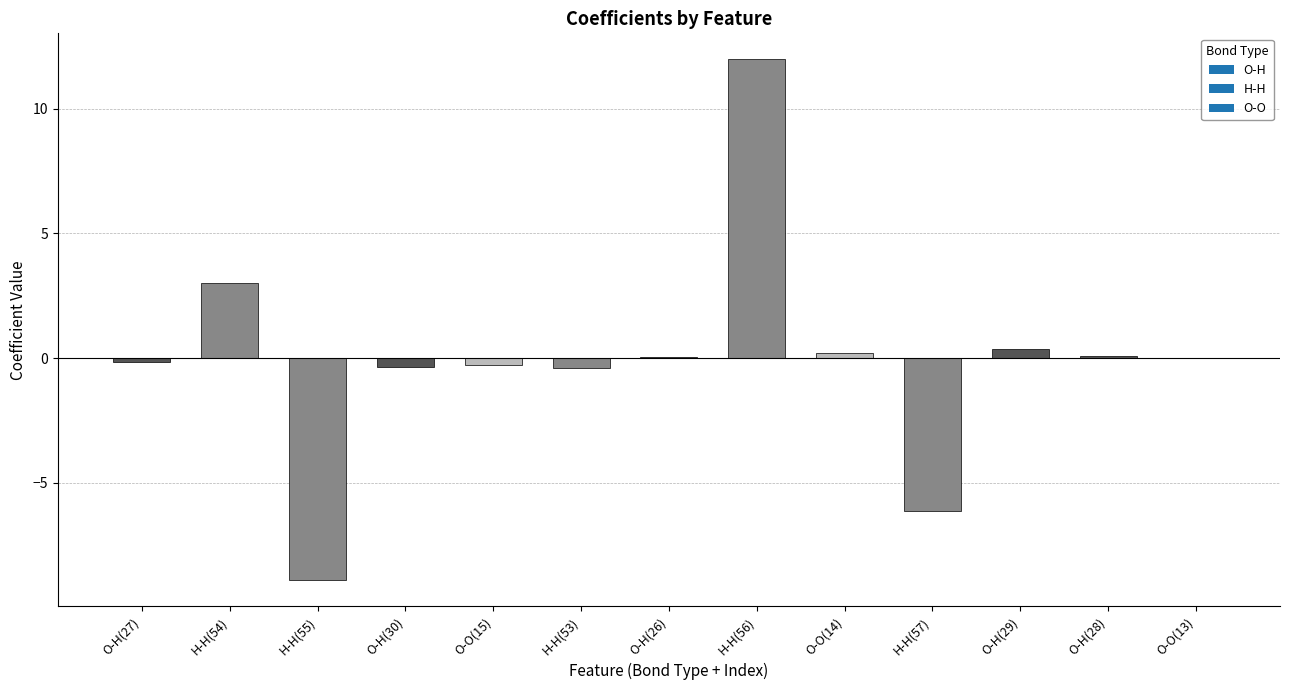

What is the maximum value shown in the chart?

12.0